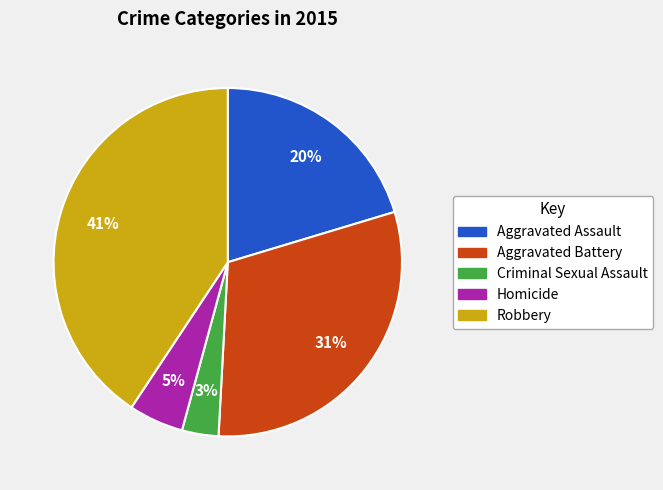

Is it true that Criminal Sexual Assault is 3% of the pie?

True